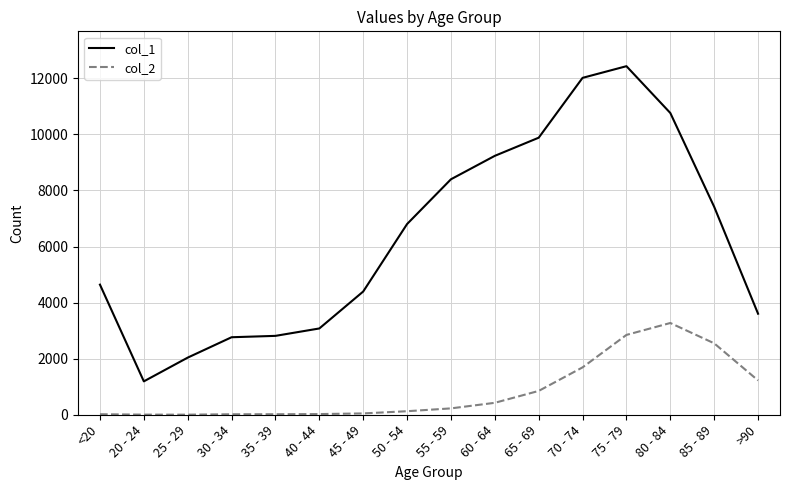

Rank the series by their maximum value, from lowest to highest.

col_2, col_1